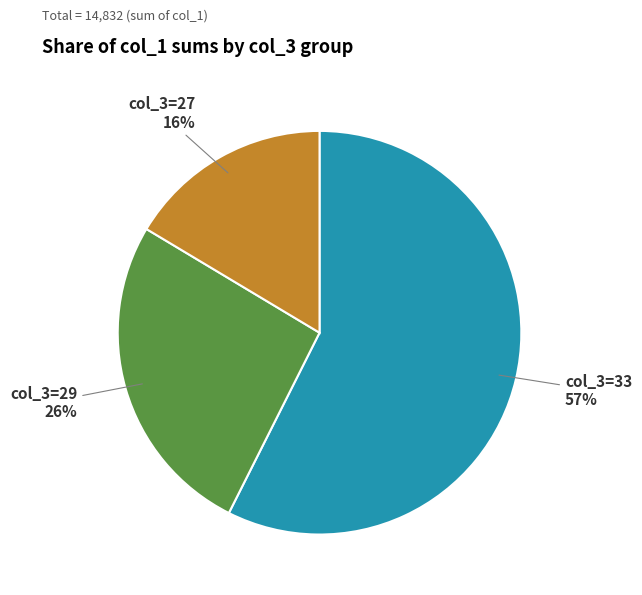

Does any single category account for the majority?

Yes